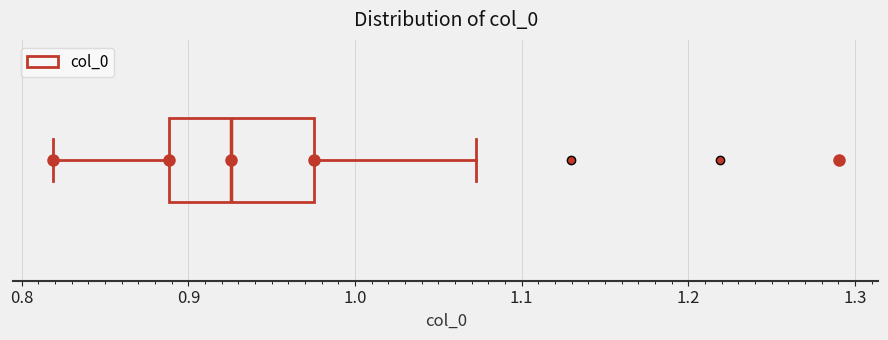

Read this box plot against the x-axis: the position of the median line, the range covered by the box, and the ends of both whiskers. The values are not printed on the chart, so give them approximately, as read against the axis.

median 0.93, box 0.89 to 0.98, whiskers 0.82 to 1.07